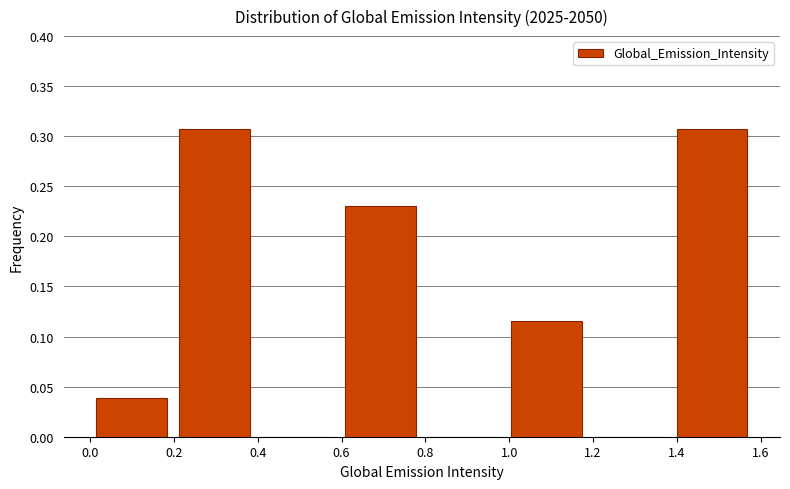

Reading left to right, transcribe this chart: for each bar, give the range it covers on the x-axis and its height. Neither the bar edges nor the heights are printed on the chart, so give them approximately, as read against the axes.

0.00 to 0.20: 0.040
0.20 to 0.40: 0.310
0.40 to 0.60: 0
0.60 to 0.80: 0.230
0.80 to 0.98: 0
0.98 to 1.18: 0.115
1.18 to 1.38: 0
1.38 to 1.58: 0.310